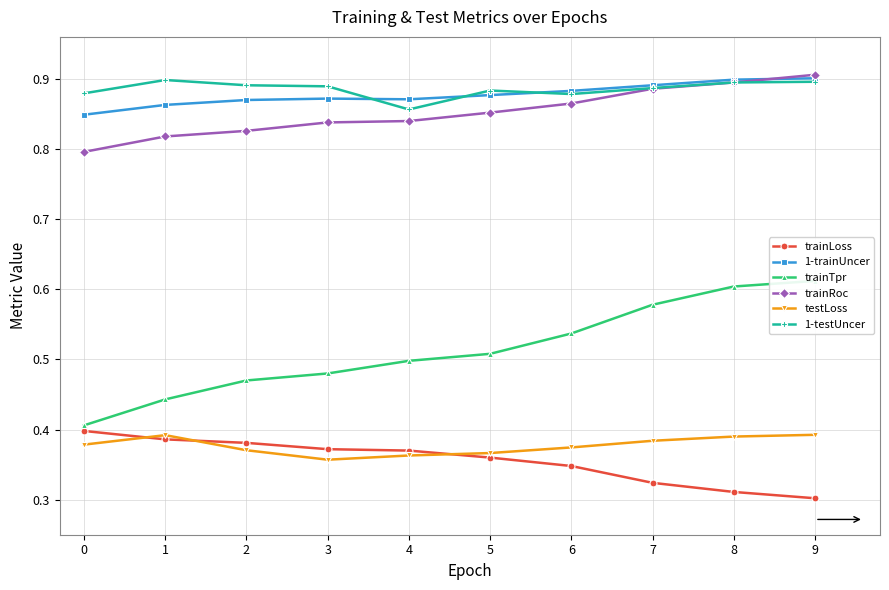

Does the chart display data point markers on the line(s)?

Yes